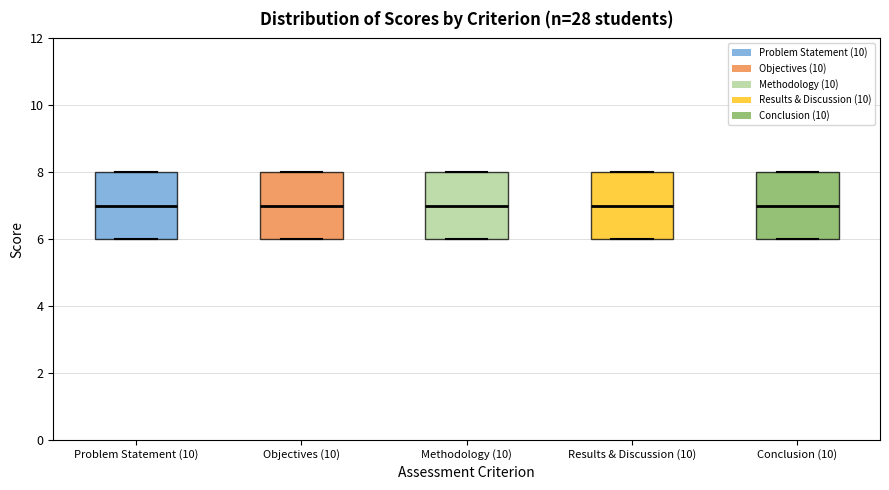

Where is the lower edge of the box for Methodology (10) on the y-axis? The values are not printed on the chart, so give them approximately, as read against the axis.

6